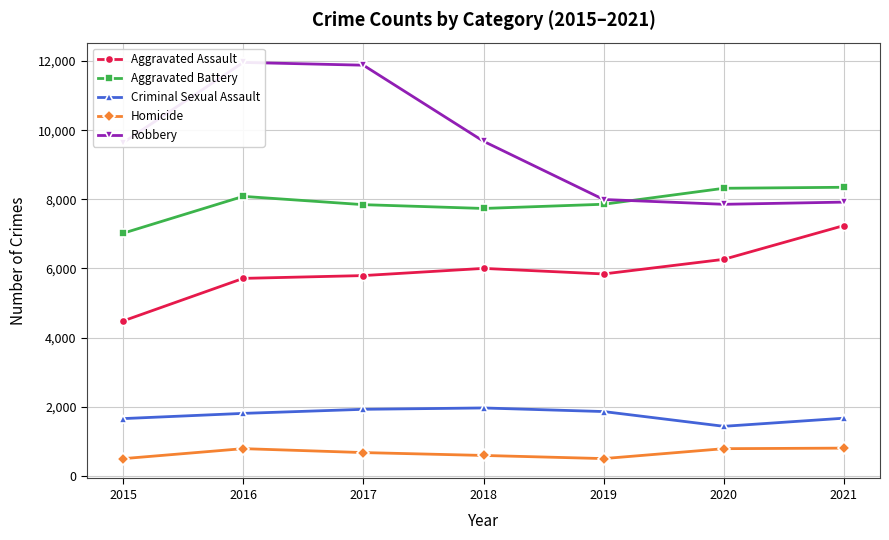

How many distinct data groups are displayed?

5